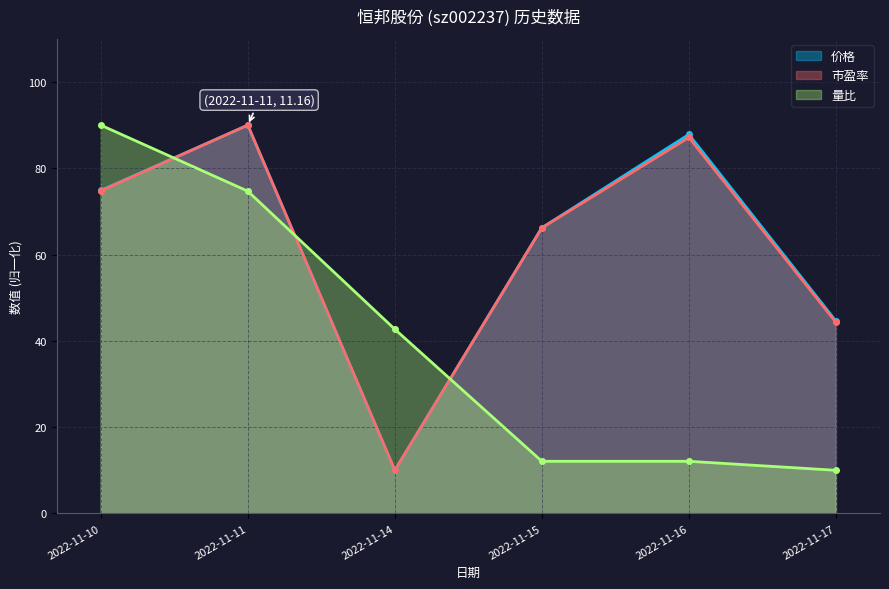

Reading right to left, list all the values displayed in this chart.

价格: 44.6	87.8	66.2	10.0	90.0	74.9
市盈率: 44.3	87.1	66.2	10.0	90.0	74.8
量比: 10.0	12.1	12.1	42.7	74.7	90.0